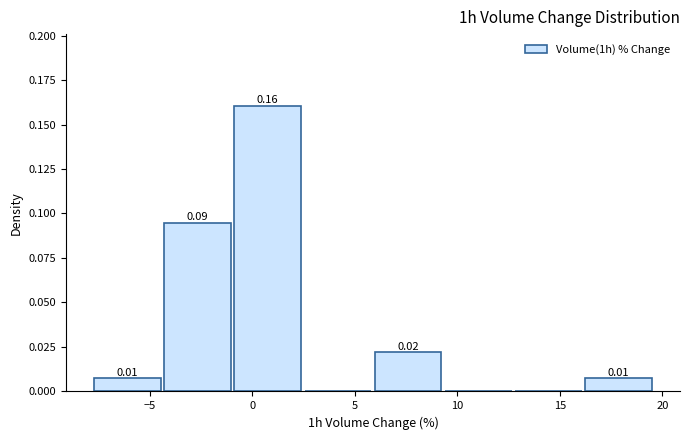

Which range on the x-axis has the tallest bar?

-1.0 to 2.5